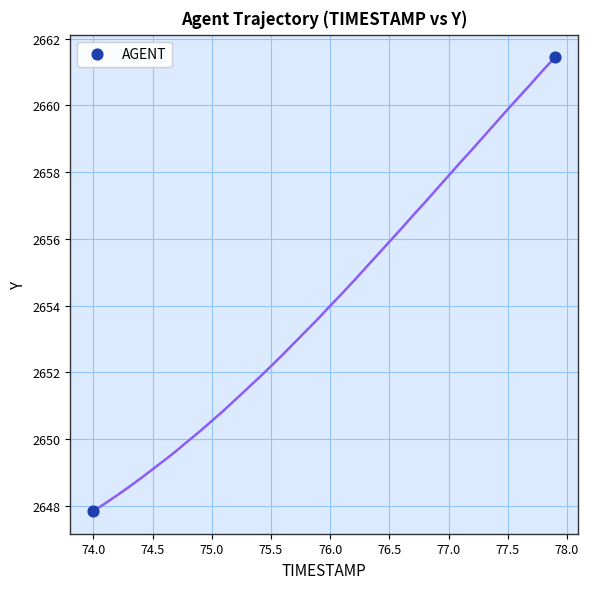

What Y value in the scatter plot is closest to 2654?

2647.8